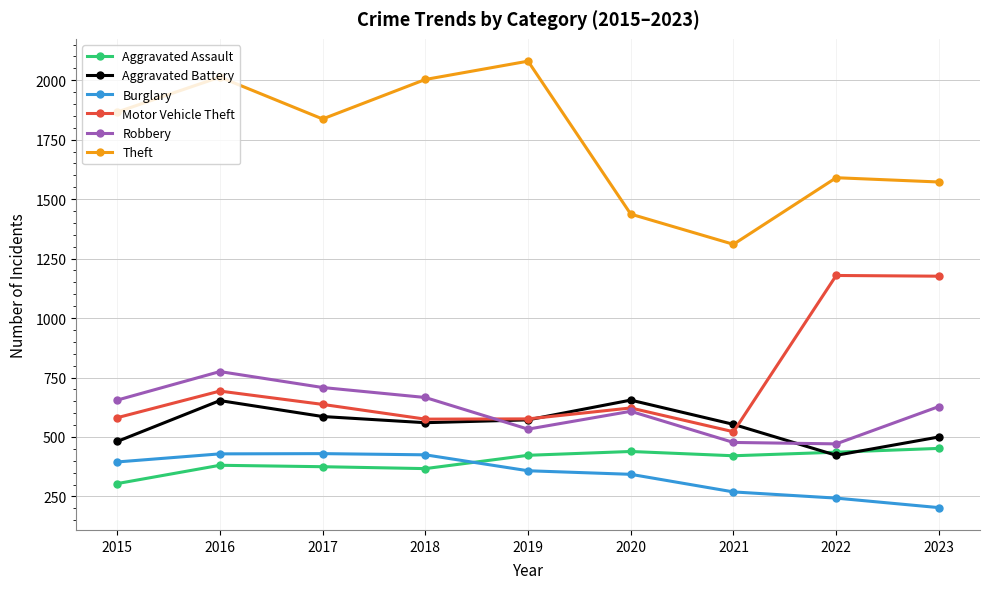

True or false: Burglary and Aggravated Battery intersect in this chart.

False